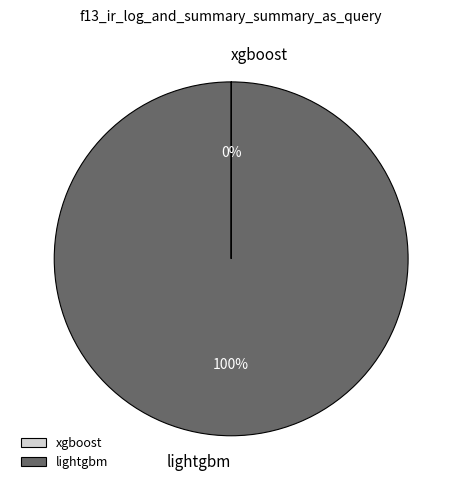

Which category has the biggest portion of the pie?

lightgbm